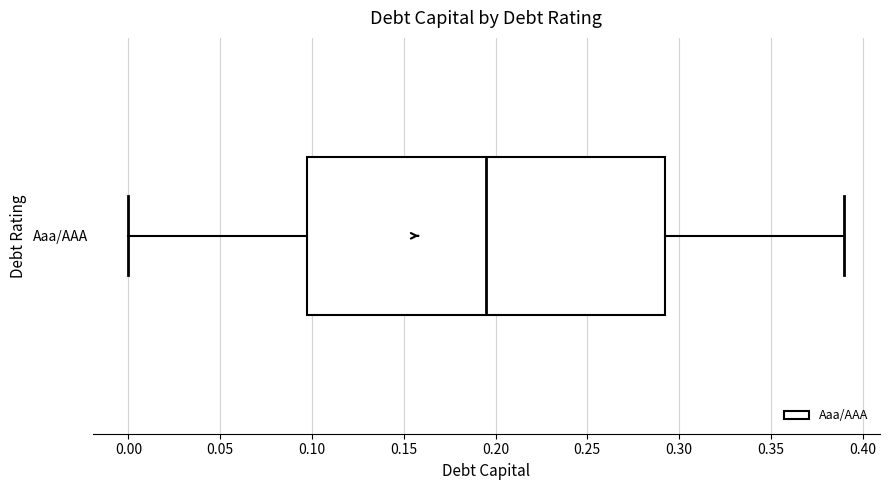

Read this box plot against the x-axis: the position of the median line, the range covered by the box, and the ends of both whiskers. The values are not printed on the chart, so give them approximately, as read against the axis.

median 0.195, box 0.100 to 0.295, whiskers 0.000 to 0.390